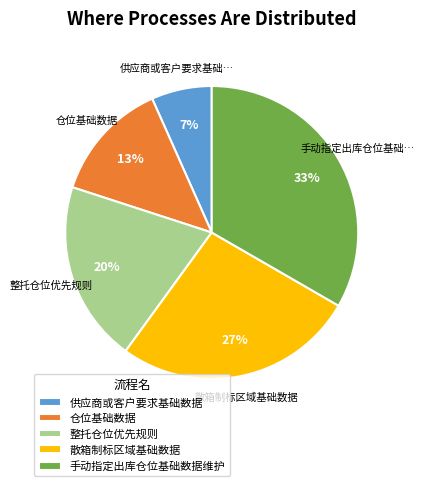

Is 手动指定出库仓位基础数据维护 the majority of the pie?

No